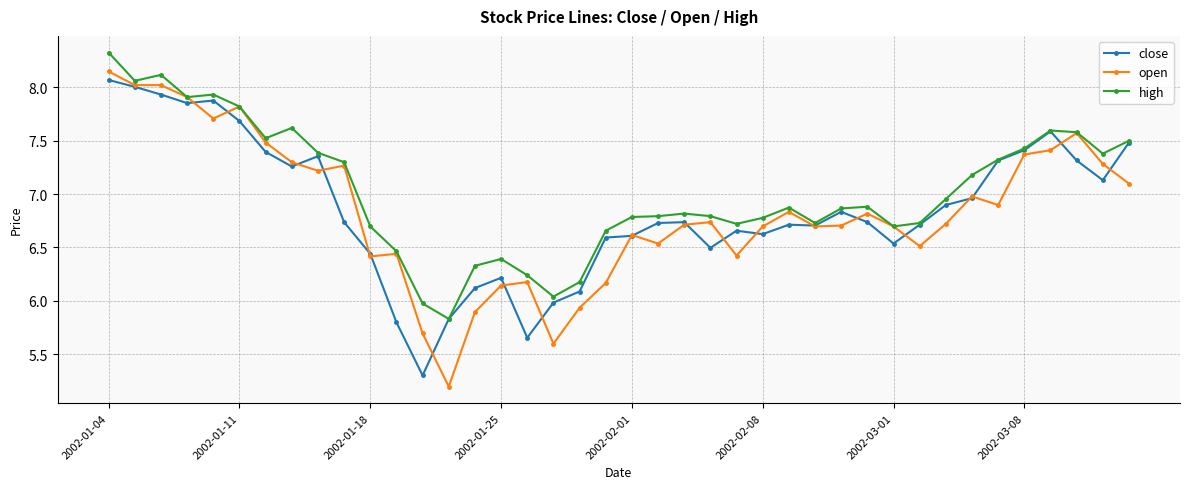

What is the smallest value displayed?

5.2